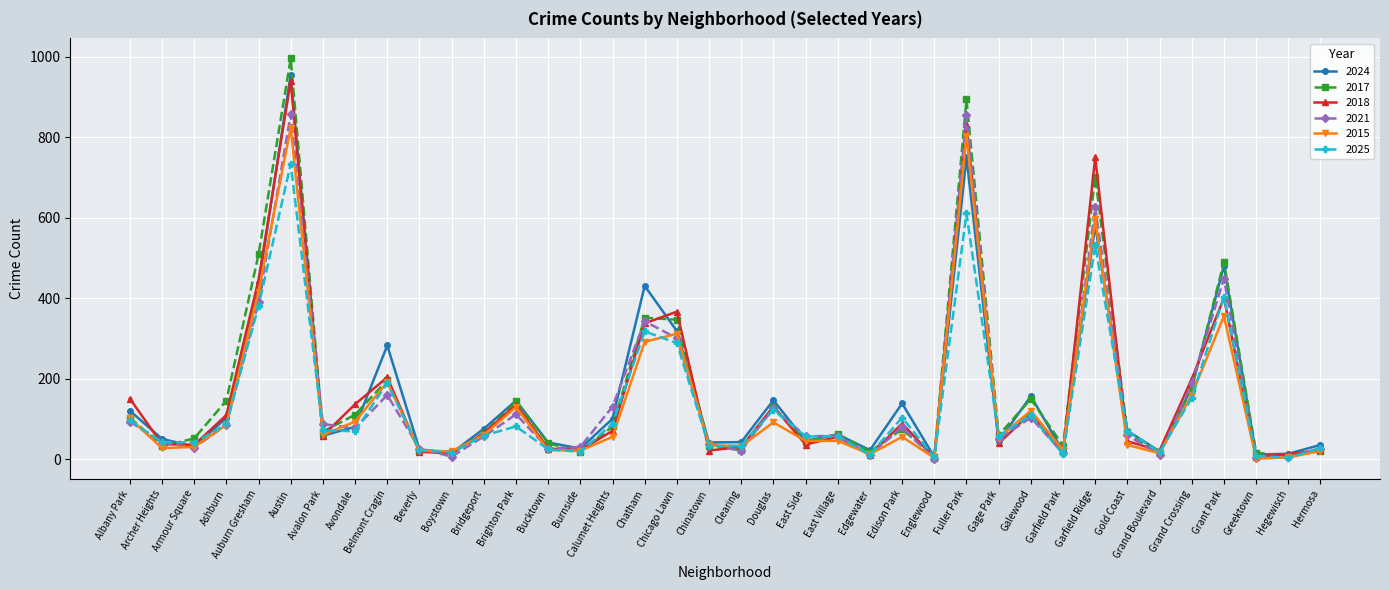

At which category is the sum across all series the highest?

Austin